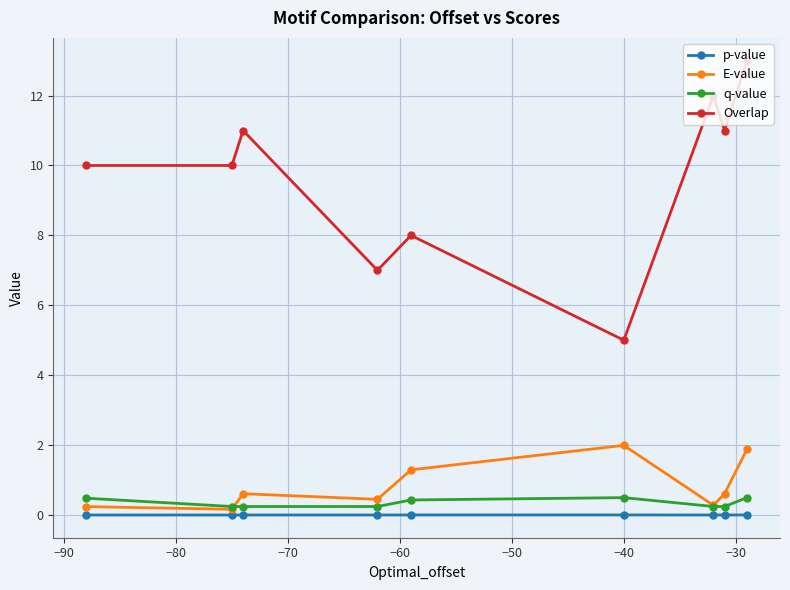

True or false: E-value has more than 2 interior local peaks.

False